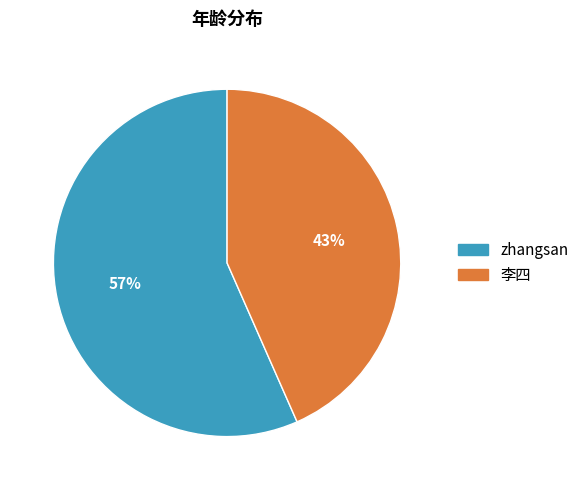

True or false: zhangsan accounts for 43% of the total.

False